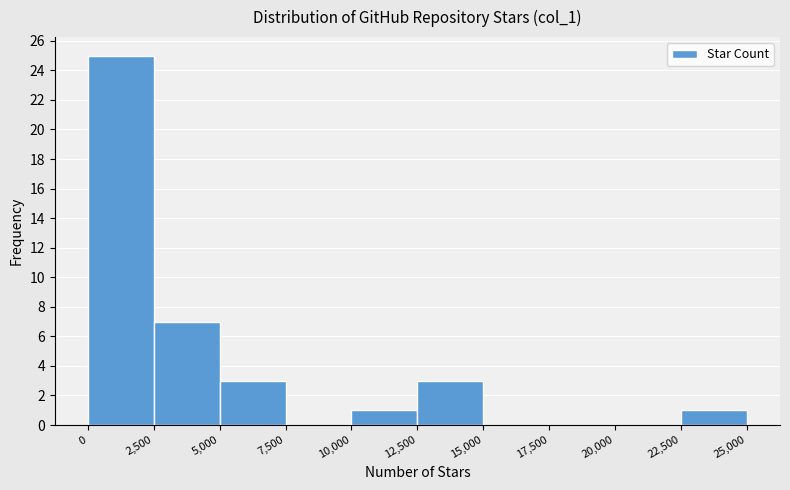

Reading left to right, list every bar in this chart as the range it spans on the x-axis followed by its height. The values are not printed on the chart, so give them approximately, as read against the axis.

0 to 2,500: 25
2,500 to 5,000: 7
5,000 to 7,500: 3
7,500 to 10,000: 0
10,000 to 12,500: 1
12,500 to 15,000: 3
15,000 to 17,500: 0
17,500 to 20,000: 0
20,000 to 22,500: 0
22,500 to 25,000: 1